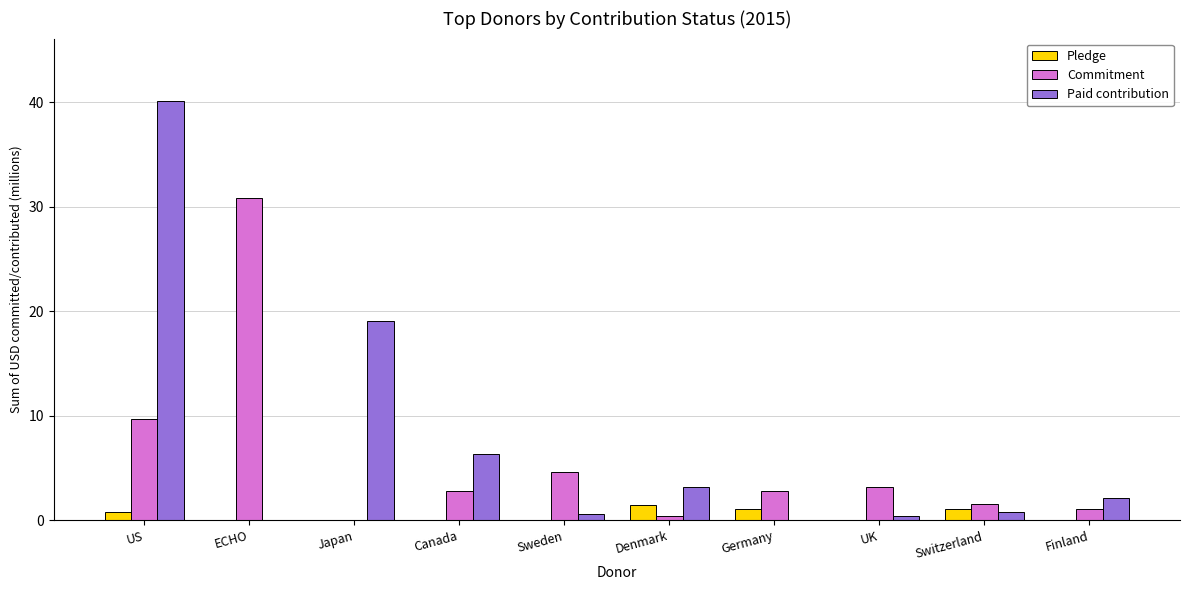

At which category is the sum across all series the highest?

US